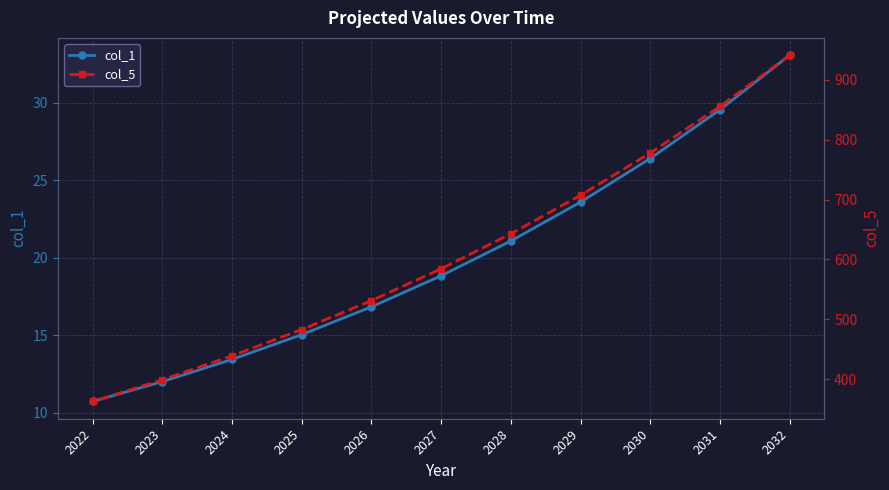

What is the value of the col_5 point at the 9th from the left?

439.1